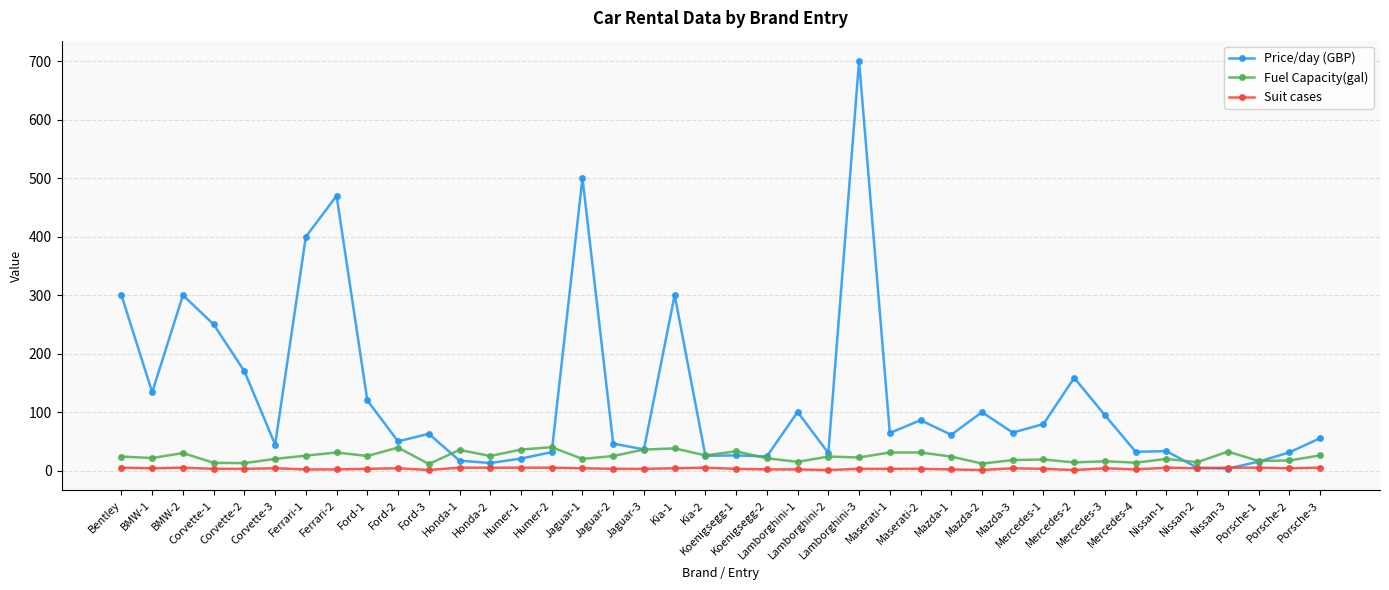

Which category has the highest value in the Price/day (GBP) series?

Lamborghini-3